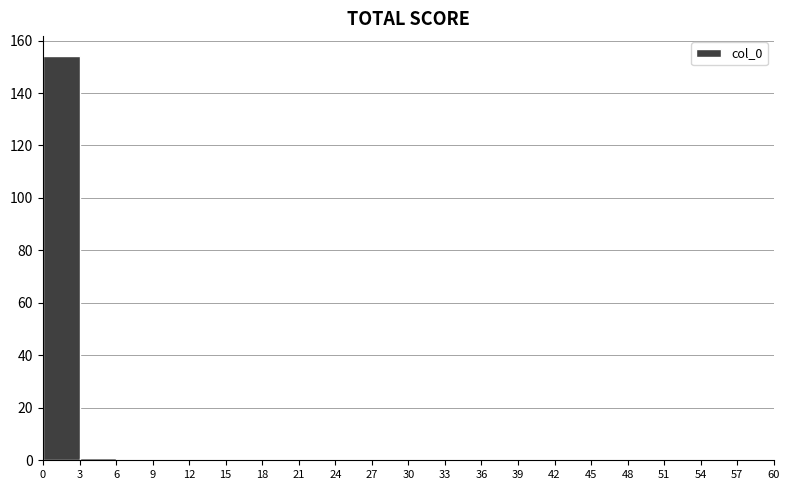

How tall is the bar that spans 0 to 3 on the x-axis? The values are not printed on the chart, so give them approximately, as read against the axis.

154